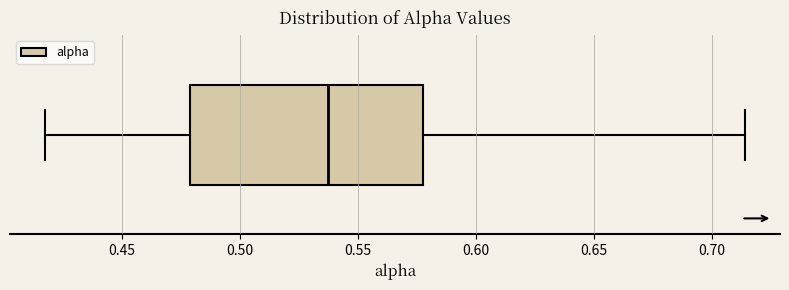

Read this box plot against the x-axis: the position of the median line, the range covered by the box, and the ends of both whiskers. The values are not printed on the chart, so give them approximately, as read against the axis.

median 0.535, box 0.480 to 0.580, whiskers 0.420 to 0.715